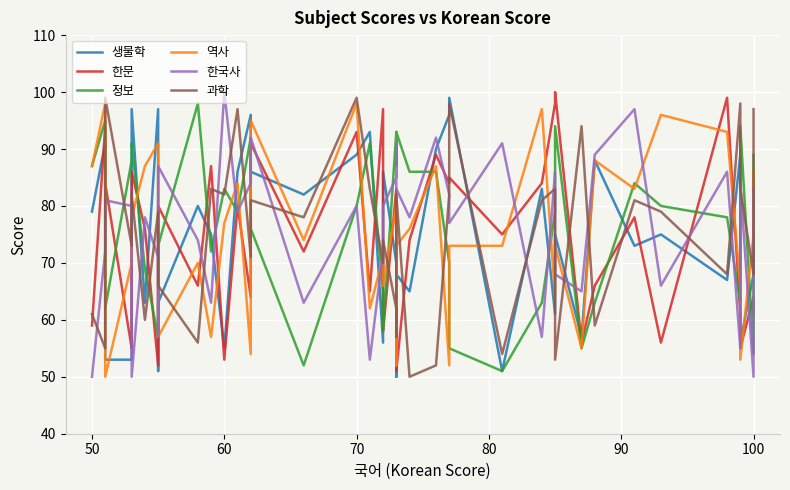

How many data points in 한문 are above 75?

19